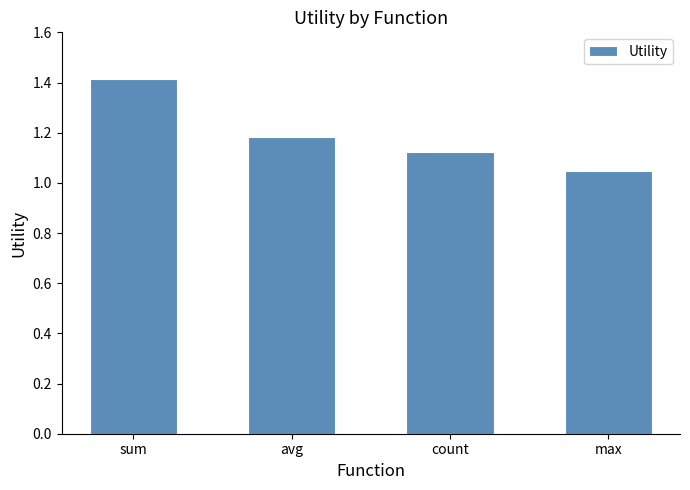

What position from the left is count?

3